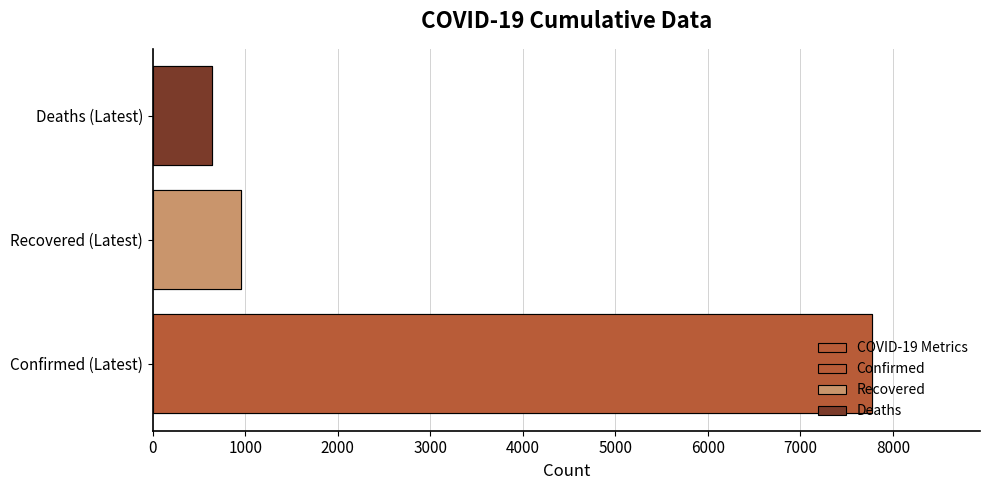

Is it true that the value at 0 is 4852?

False